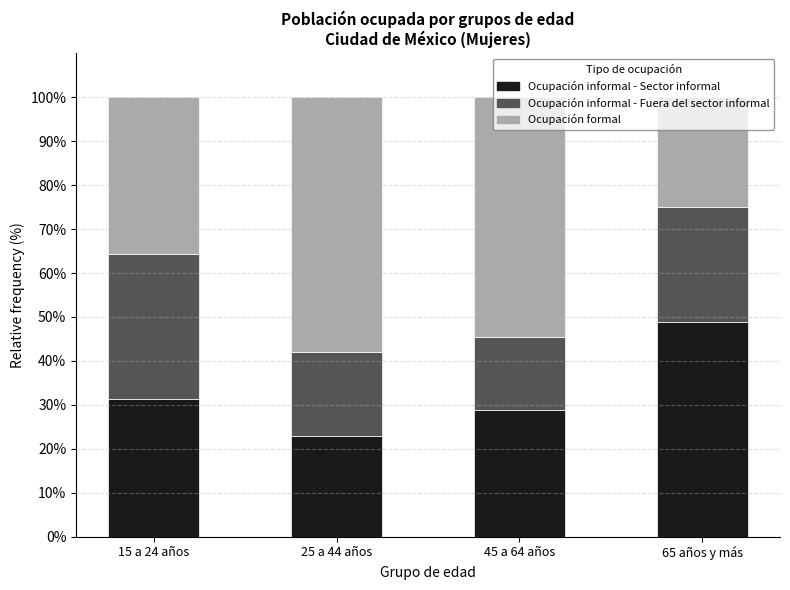

What is the total value across all series at 25 a 44 años?

100.0